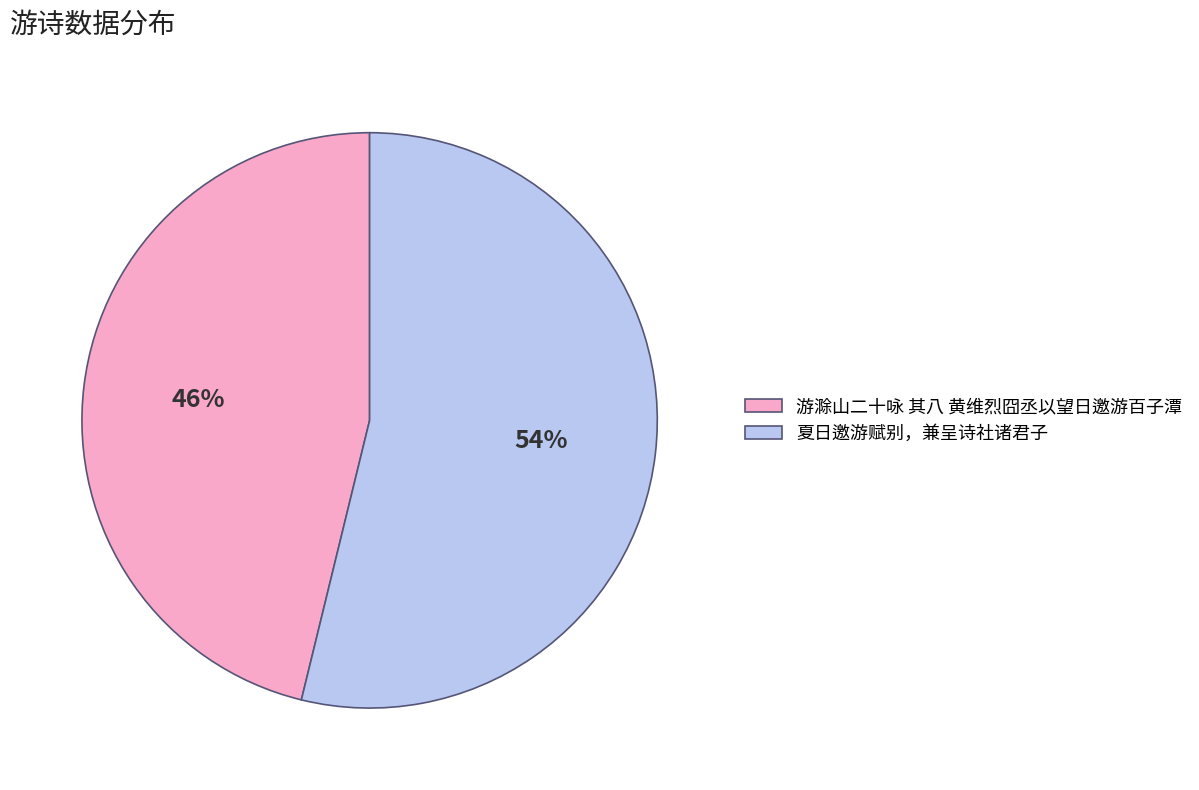

To the nearest percent, what is the average slice percentage?

50%